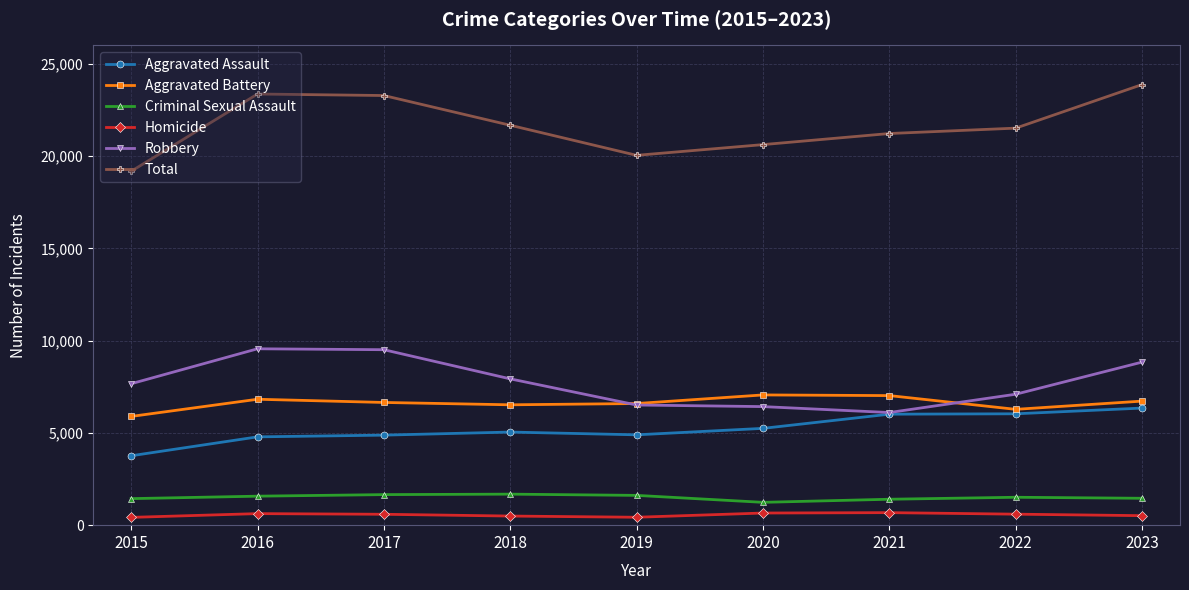

How many lines are shown in the chart?

6